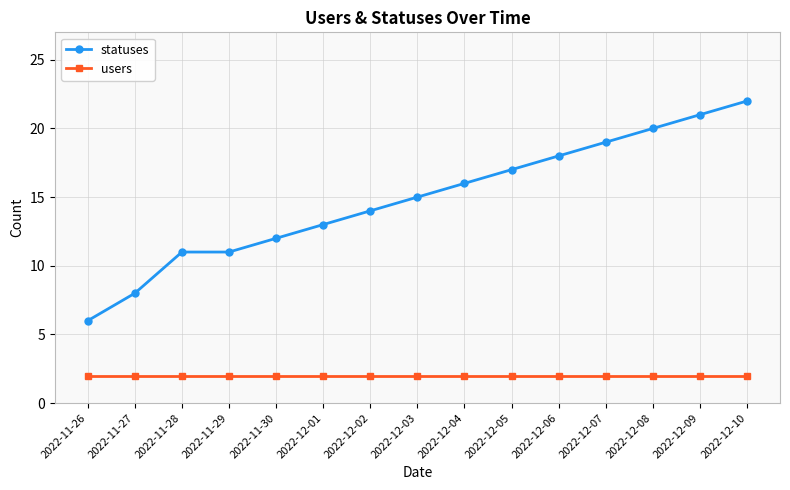

Is the value of statuses at 2022-12-05 greater than the value of users at 2022-12-01?

Yes